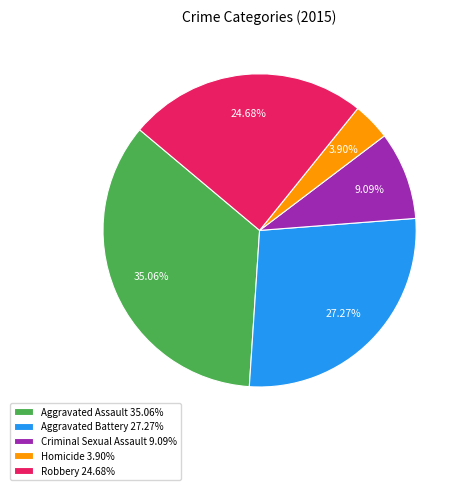

How many slices are in this pie chart?

5